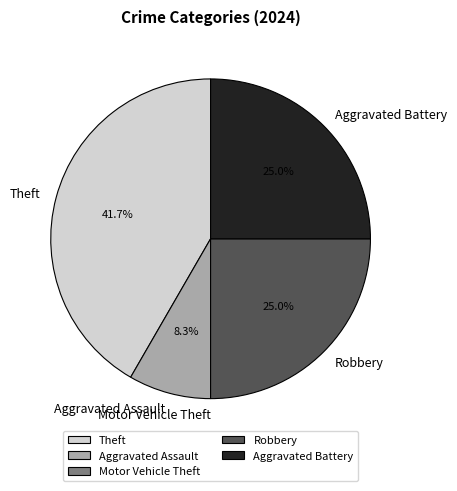

Which category has the biggest portion of the pie?

Theft